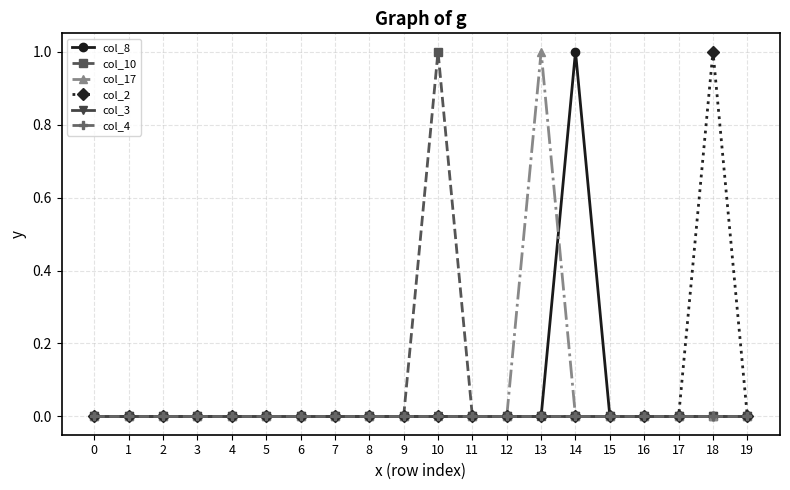

Between 0 and 6, which series saw the biggest shift?

col_8